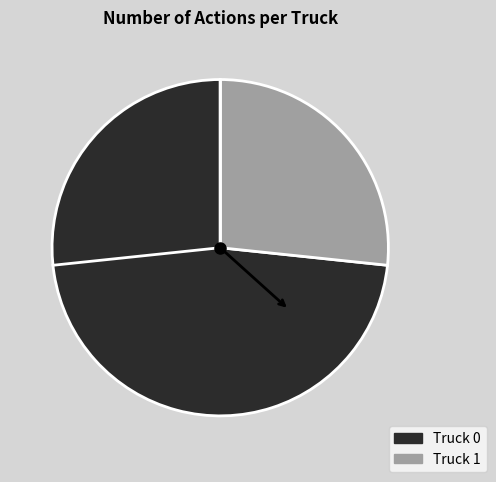

Which has a higher value, Truck 1 or Truck 0?

Truck 0